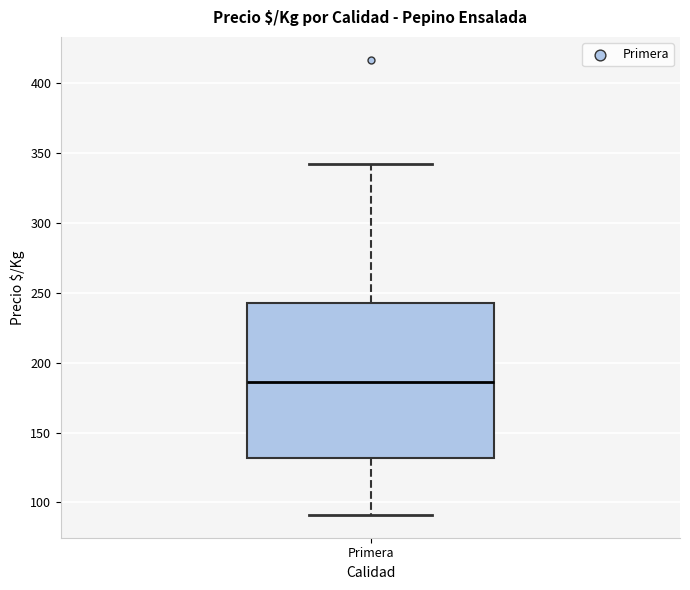

Read this box plot against the y-axis: the position of the median line, the range covered by the box, and the ends of both whiskers. The values are not printed on the chart, so give them approximately, as read against the axis.

median 185, box 130 to 245, whiskers 90 to 340